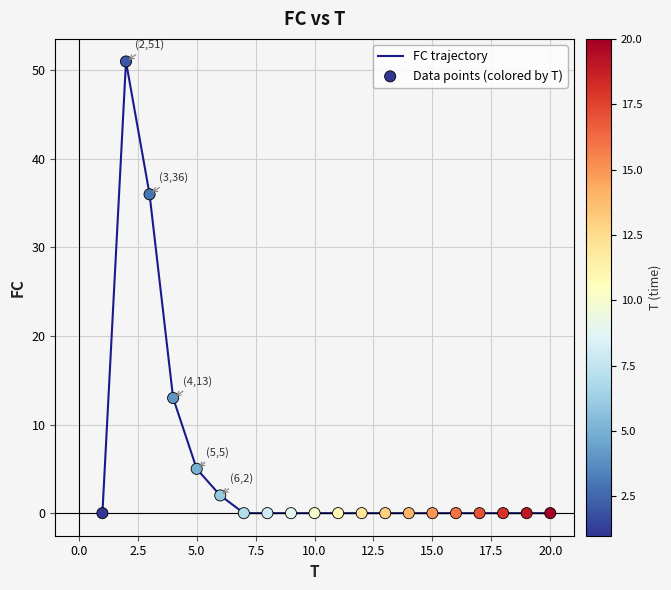

What is the maximum value shown in the chart?

51